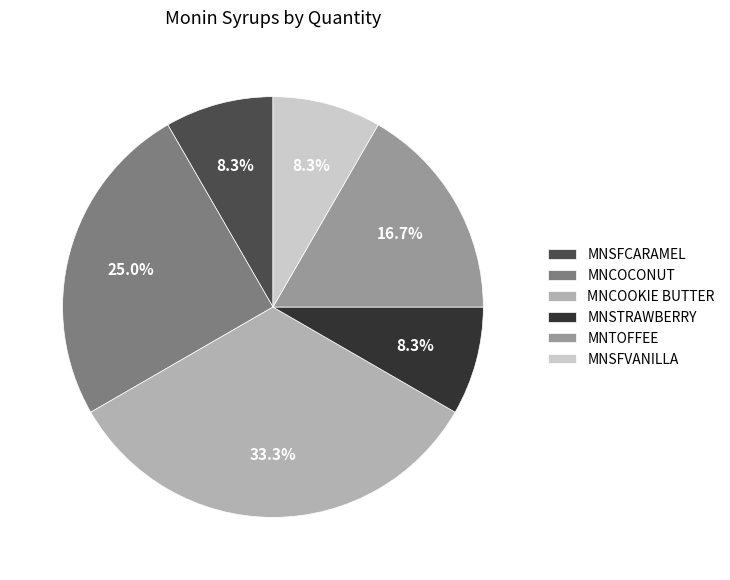

What is the ratio of the value at MNCOCONUT to the value at MNTOFFEE?

1.5